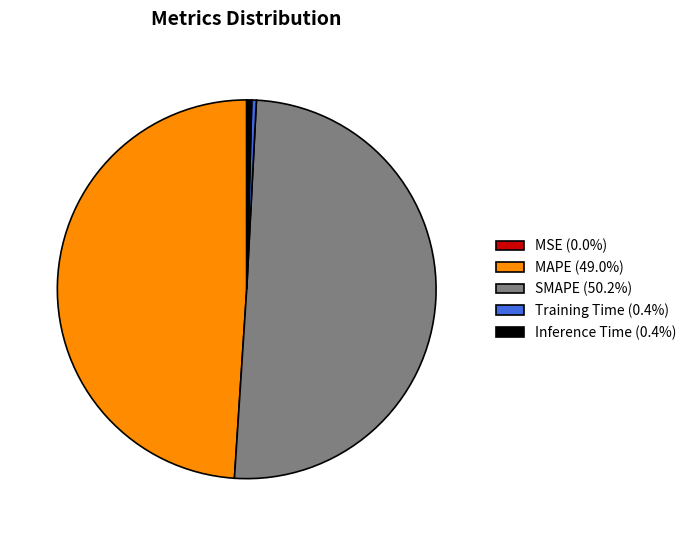

Which has a higher value, Inference Time or SMAPE?

SMAPE